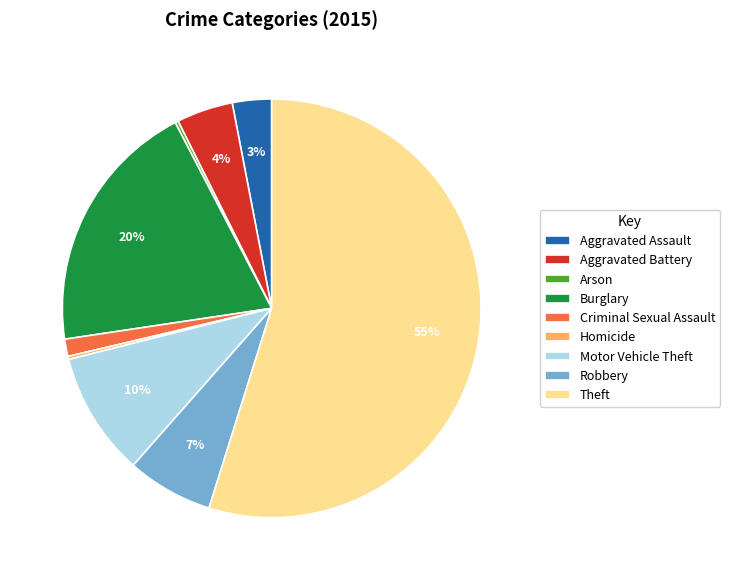

What is the largest slice in the pie chart?

Theft